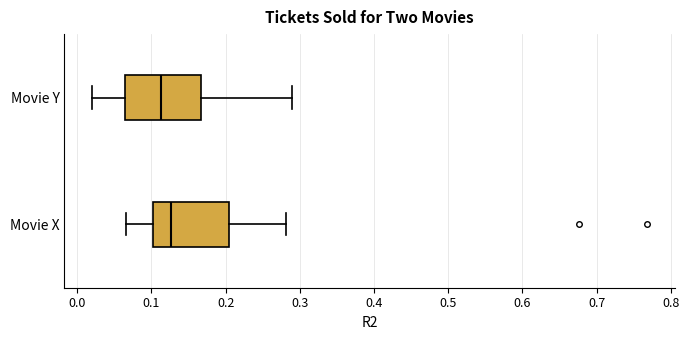

Reading bottom to top, read every box against the x-axis: the position of its median line, the range the box covers, and the ends of its whiskers. The values are not printed on the chart, so give them approximately, as read against the axis.

Movie X: median 0.13, box 0.10 to 0.20, whiskers 0.07 to 0.28
Movie Y: median 0.11, box 0.06 to 0.17, whiskers 0.02 to 0.29